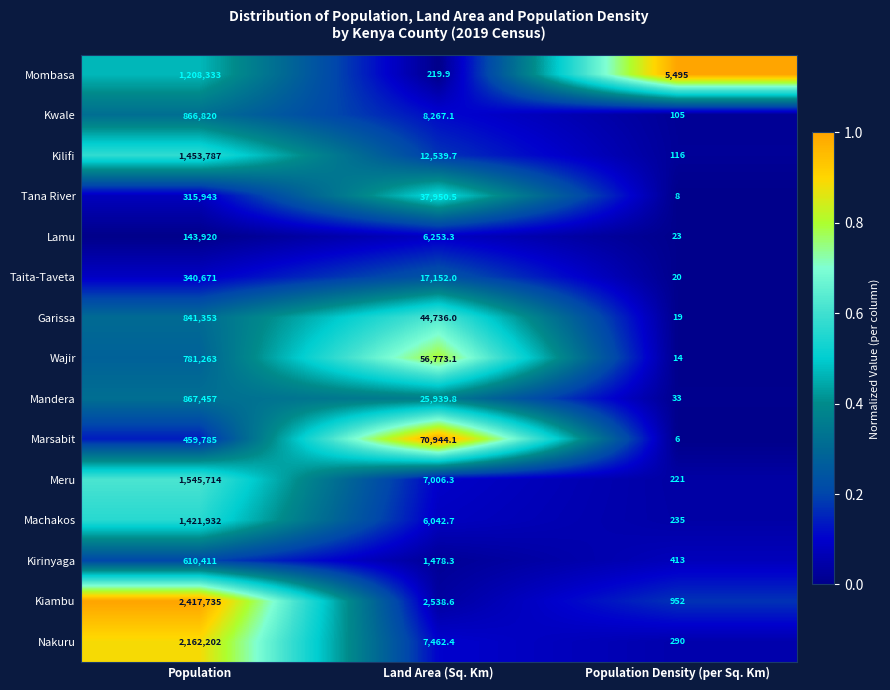

What is the minimum value shown in the chart?

6.0